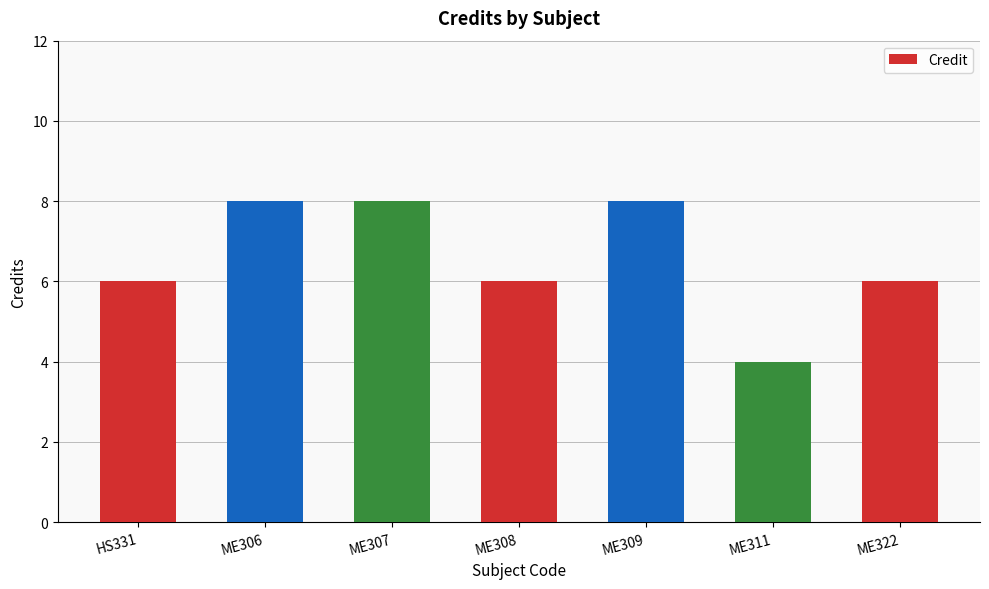

What is the minimum value shown in the chart?

4